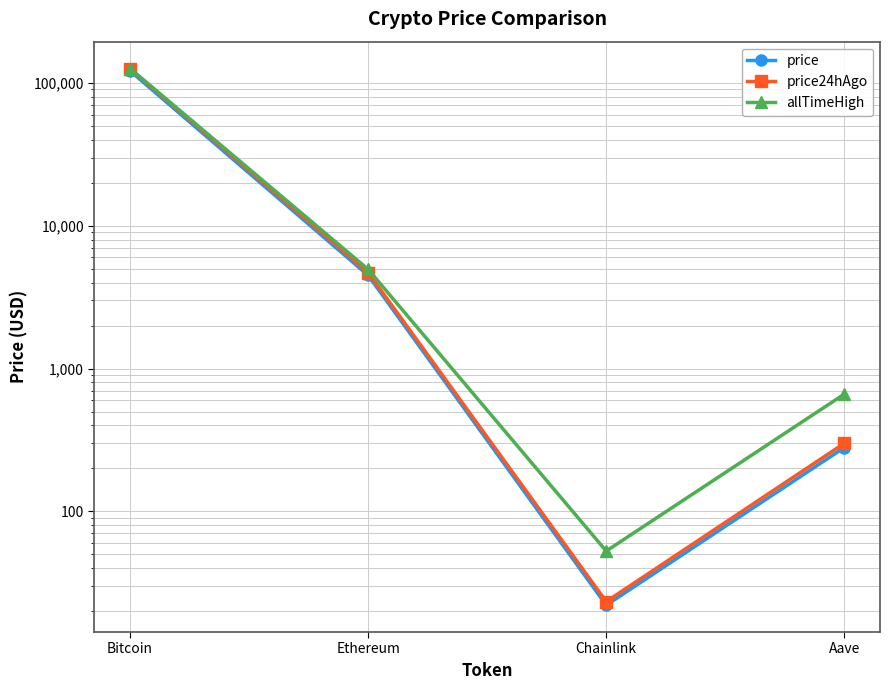

Which series has the widest spread of values?

allTimeHigh